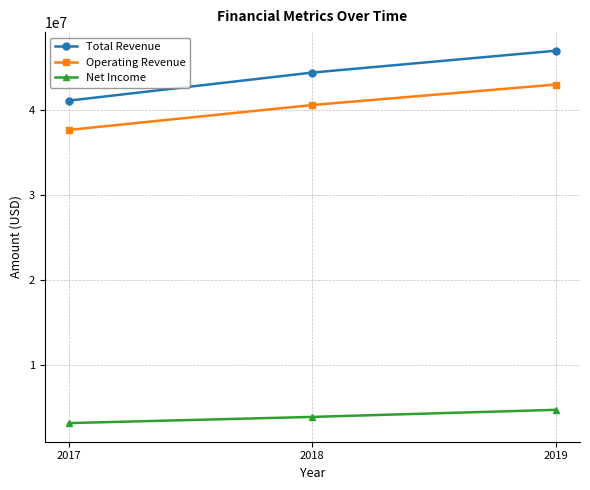

What is the difference between the maximum and minimum values in the Total Revenue series?

5869000